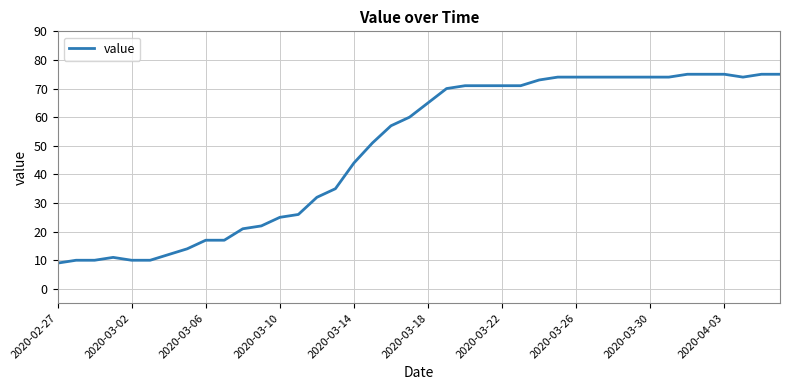

What is the difference between the maximum and minimum values?

66